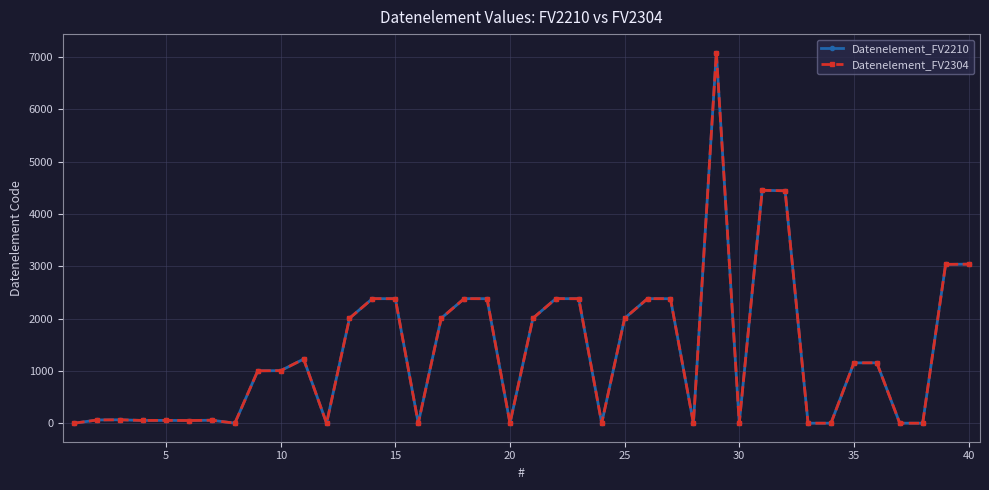

Which series has the largest total across all categories?

Datenelement_FV2210